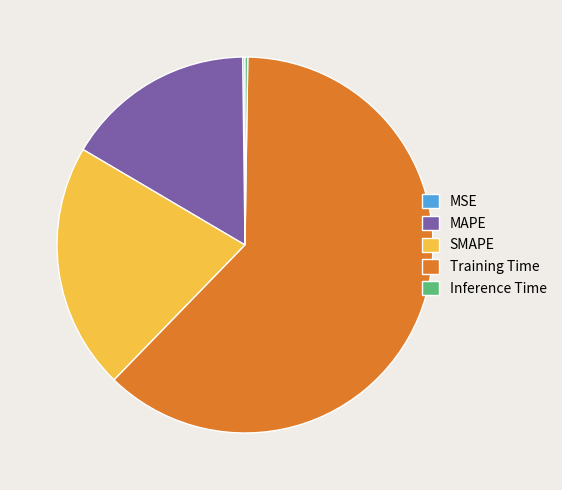

What is the largest slice in the pie chart?

Training Time